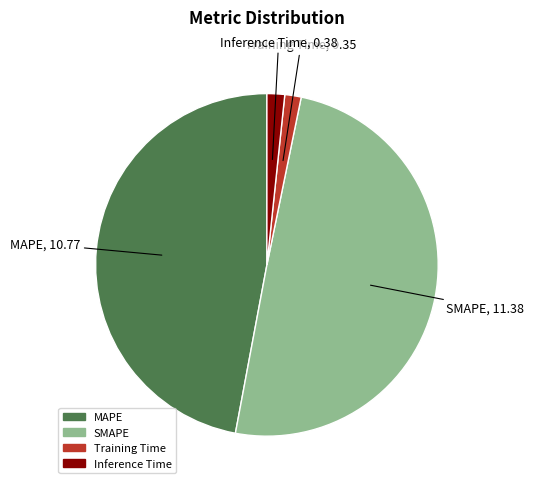

The Training Time slice represents 9% of the pie. True or false?

False